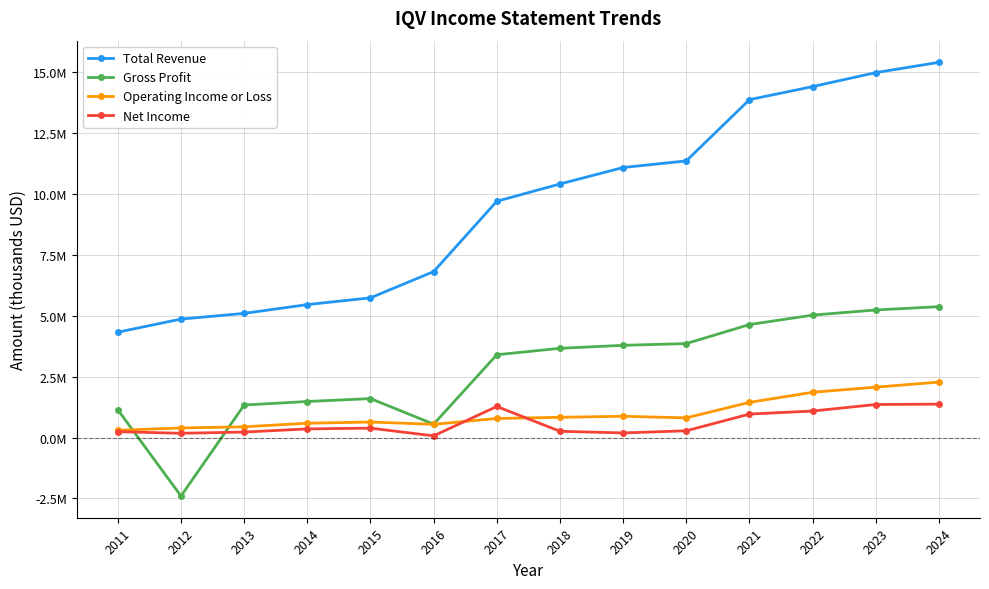

True or false: Gross Profit has a value of 3788000 at 2019.

True